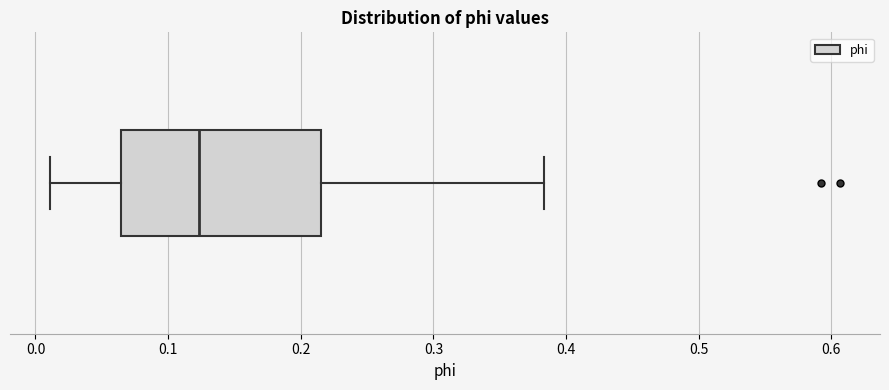

Transcribe this box plot: give where the median line is, the range the box spans, and where the two whiskers end, as read against the x-axis. The values are not printed on the chart, so give them approximately, as read against the axis.

median 0.12, box 0.06 to 0.22, whiskers 0.01 to 0.38